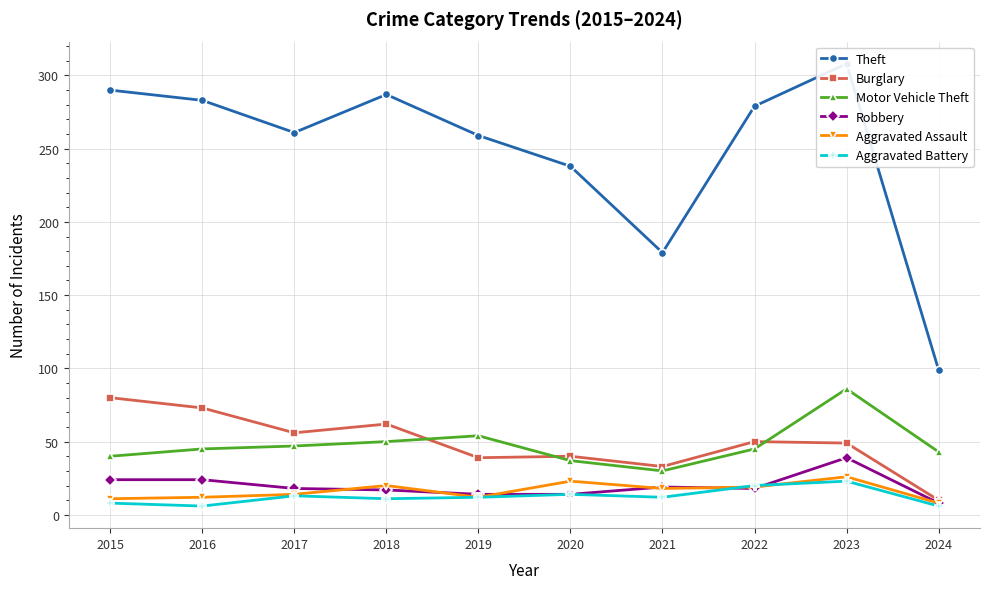

What is the difference between the second highest and second lowest values in the Robbery series?

10